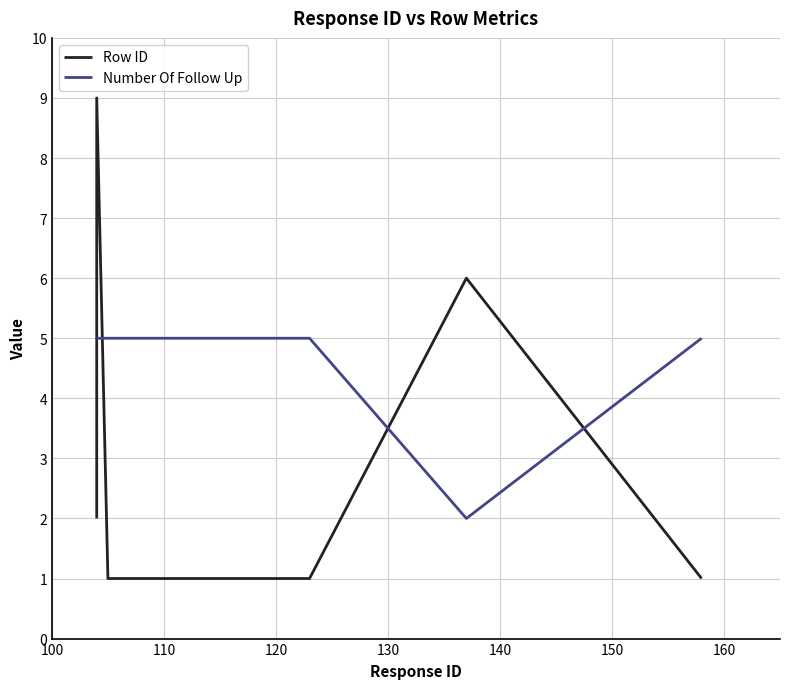

What is the difference between the highest and lowest values at 140?

4